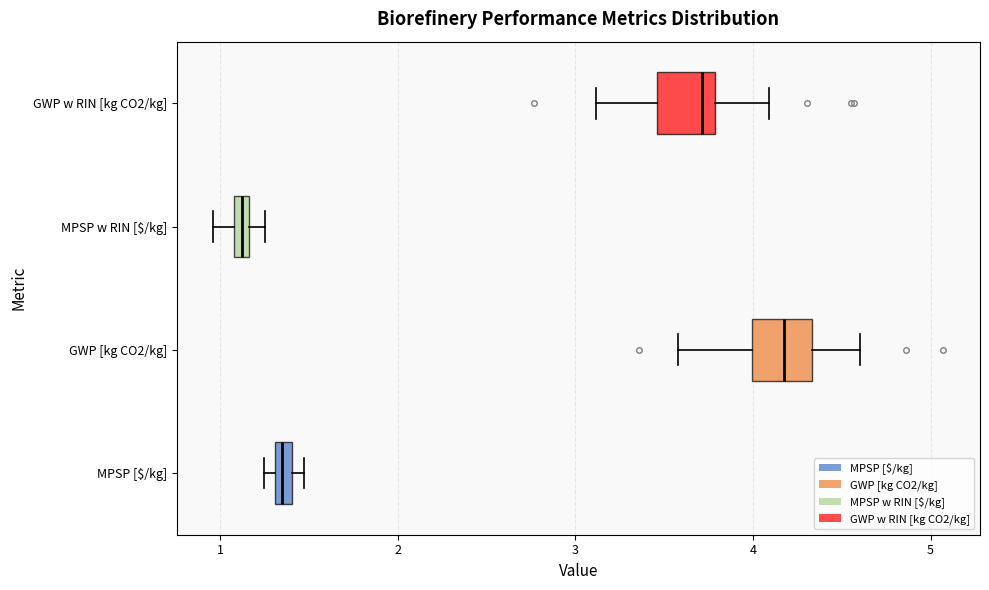

Which box's median line is the furthest to the left?

MPSP w RIN [$/kg]